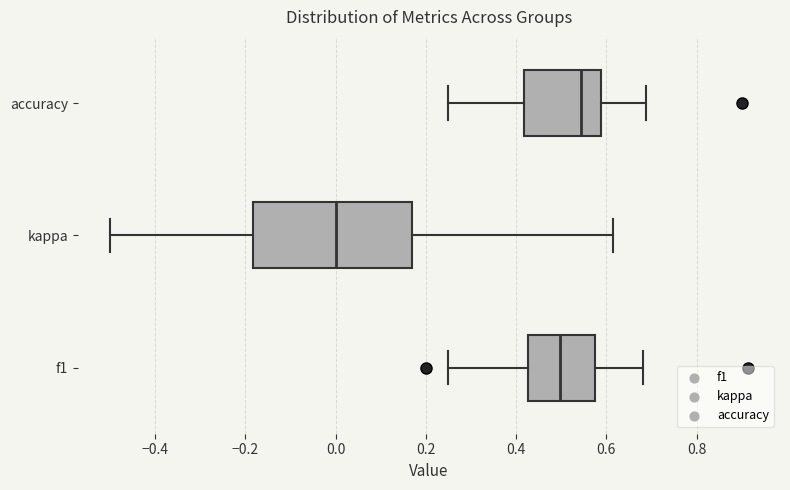

Comparing the boxes themselves (not the whiskers), which one is the widest?

kappa